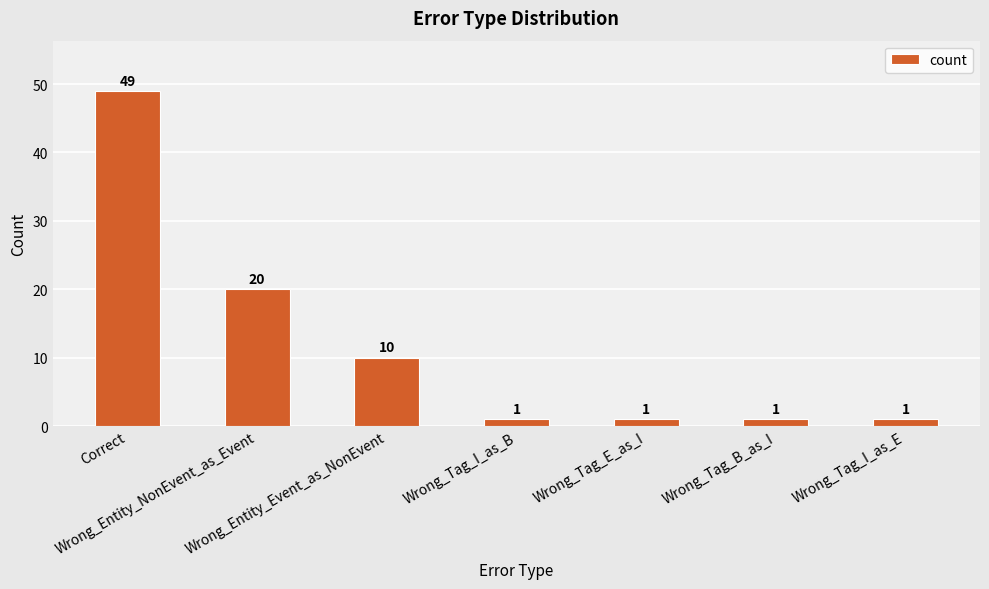

What is the label of the 1st bar from the left?

Correct